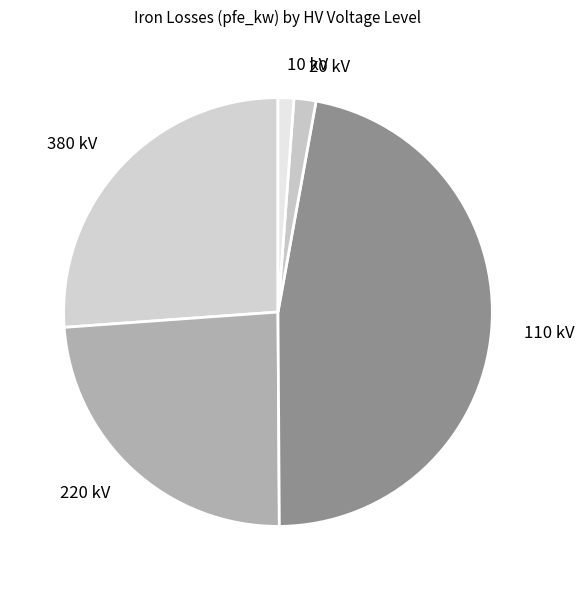

Is there any slice that represents more than half of the pie?

No